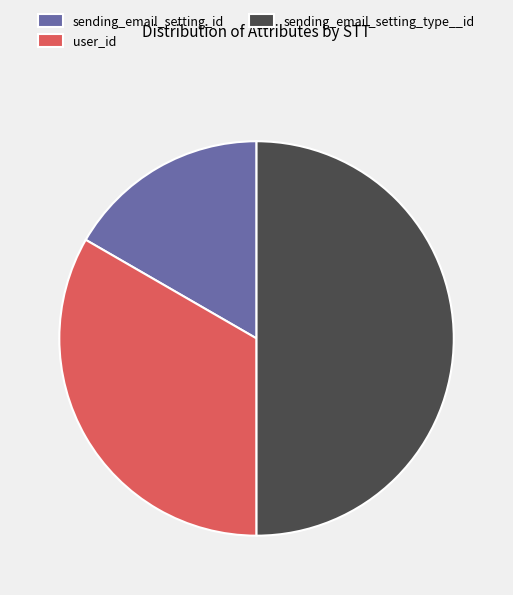

Combined, do sending_email_setting_type__id and user_id account for over 50%?

Yes